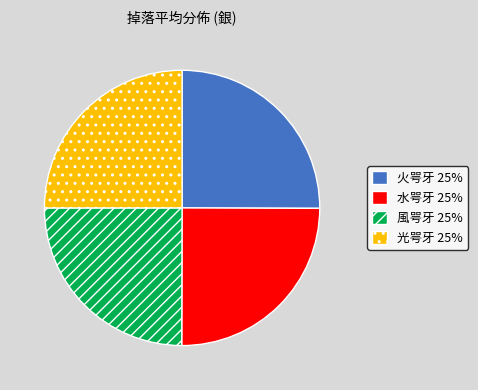

Is there any slice that represents more than half of the pie?

No